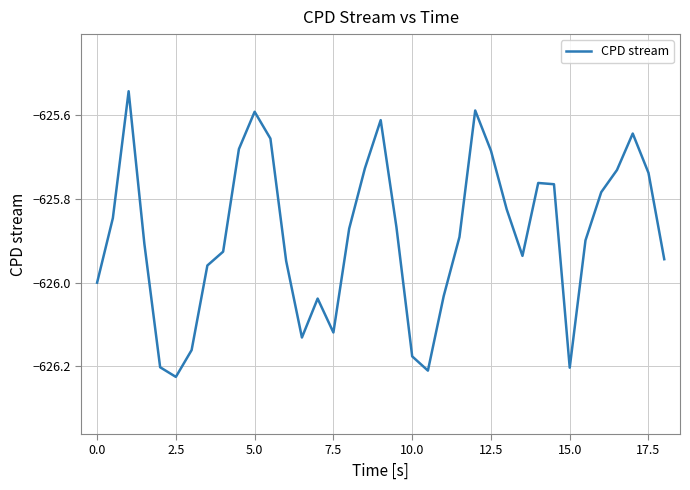

What is the difference between the maximum and minimum values?

0.7